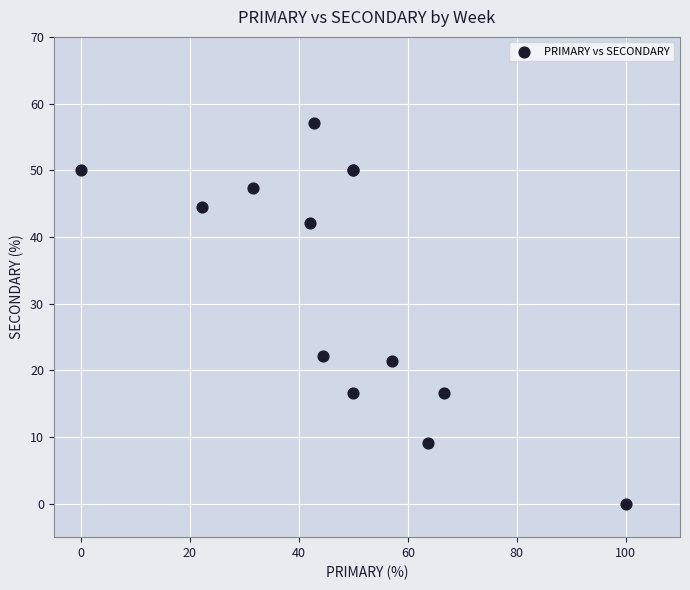

What Y value in the scatter plot is closest to 28?

22.2